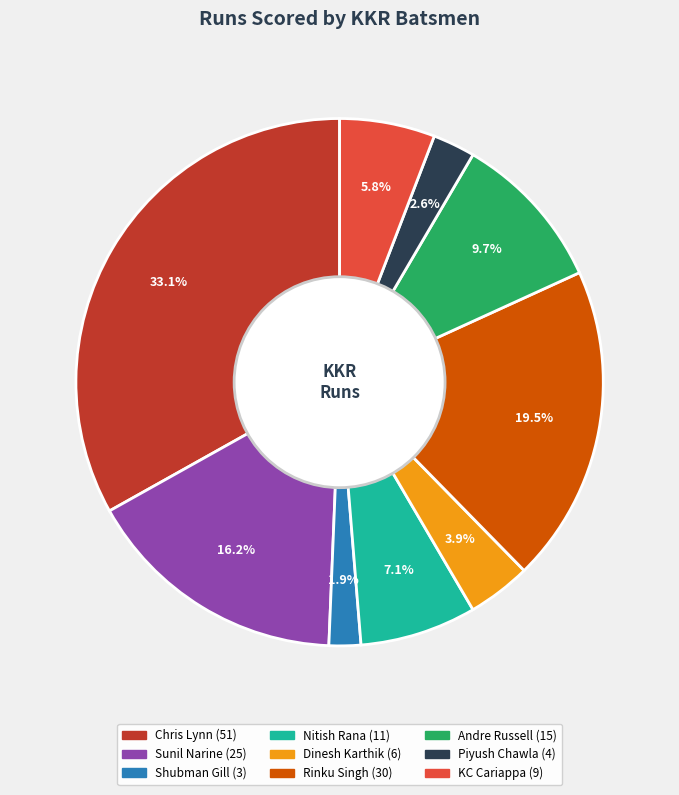

Is there any slice that represents more than half of the pie?

No